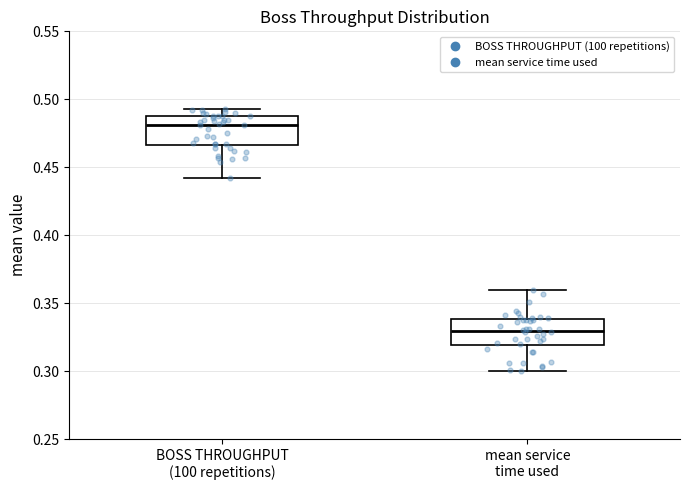

Reading left to right, read every box against the y-axis: the position of its median line, the range the box covers, and the ends of its whiskers. The values are not printed on the chart, so give them approximately, as read against the axis.

BOSS THROUGHPUT (100 repetitions): median 0.480, box 0.465 to 0.490, whiskers 0.440 to 0.495
mean service time used: median 0.330, box 0.320 to 0.340, whiskers 0.300 to 0.360